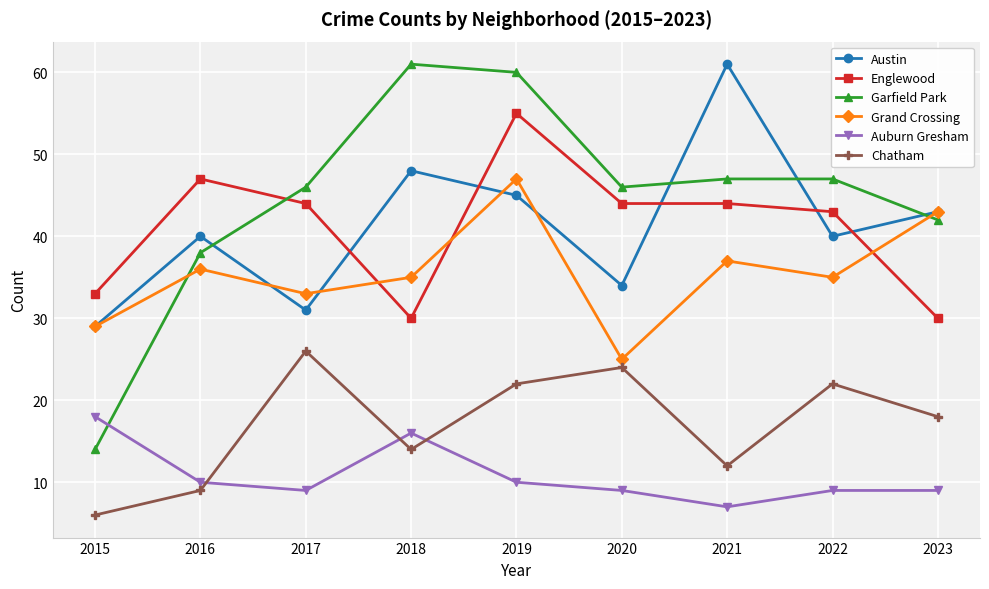

Which category has the lowest value across all series?

2015